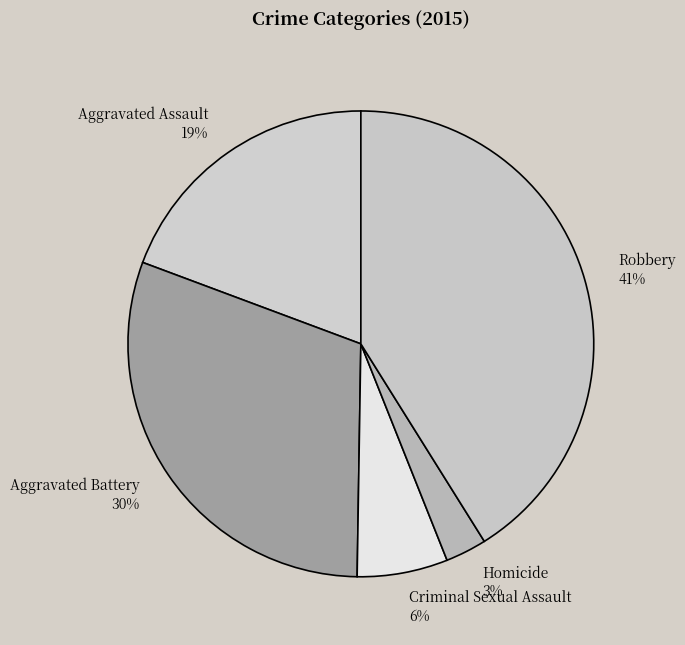

To the nearest percent, what is the difference between the Homicide and Aggravated Assault slice percentages?

16%